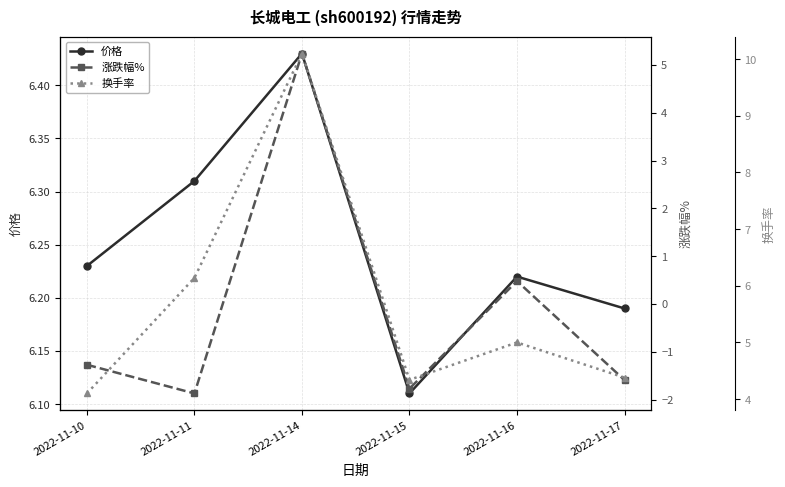

At which category is the sum across all series the highest?

2022-11-14